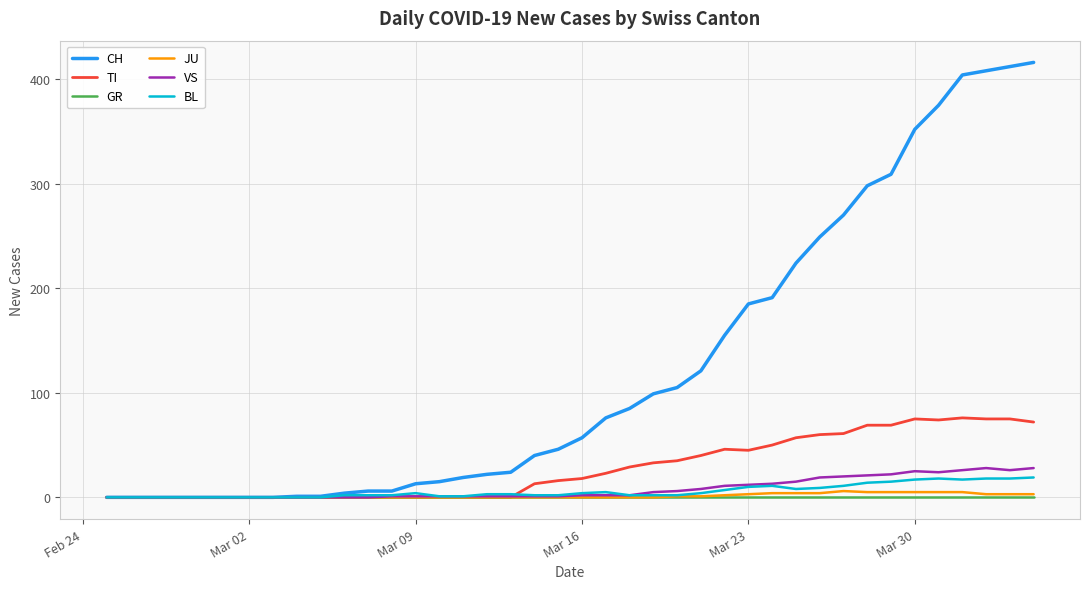

What is the greatest value displayed?

416